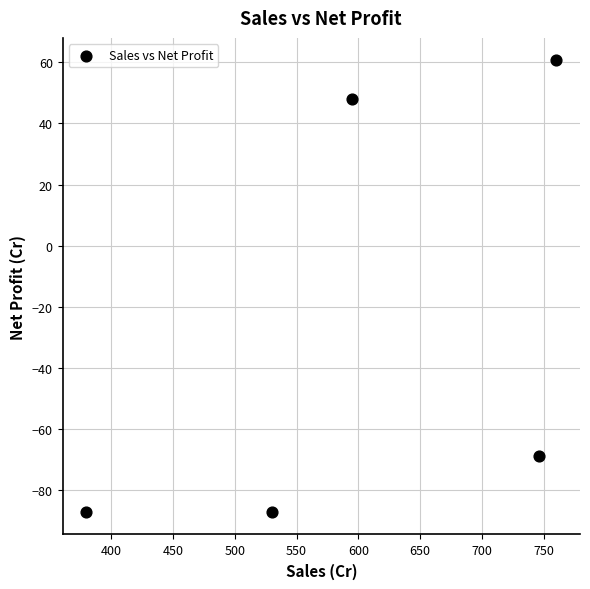

What is the range of Y values (max minus min)?

147.8